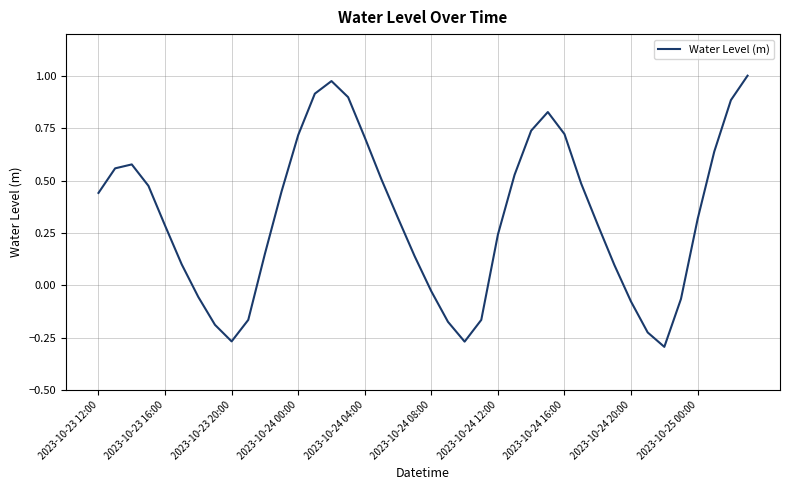

What is the difference between the maximum and minimum values?

1.3